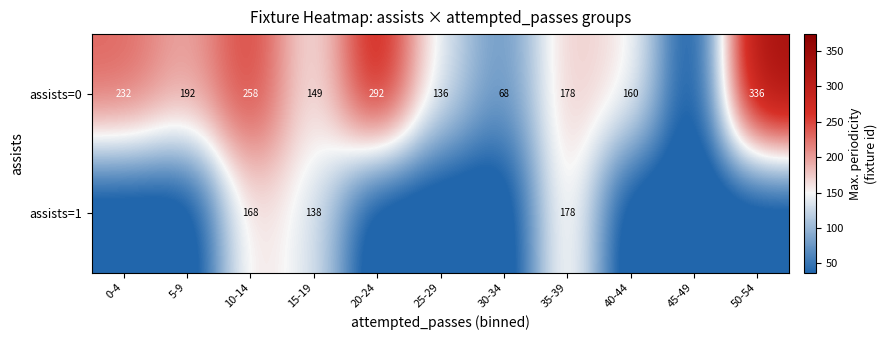

True or false: assists=0 has a value of 142 at 20-24.

False